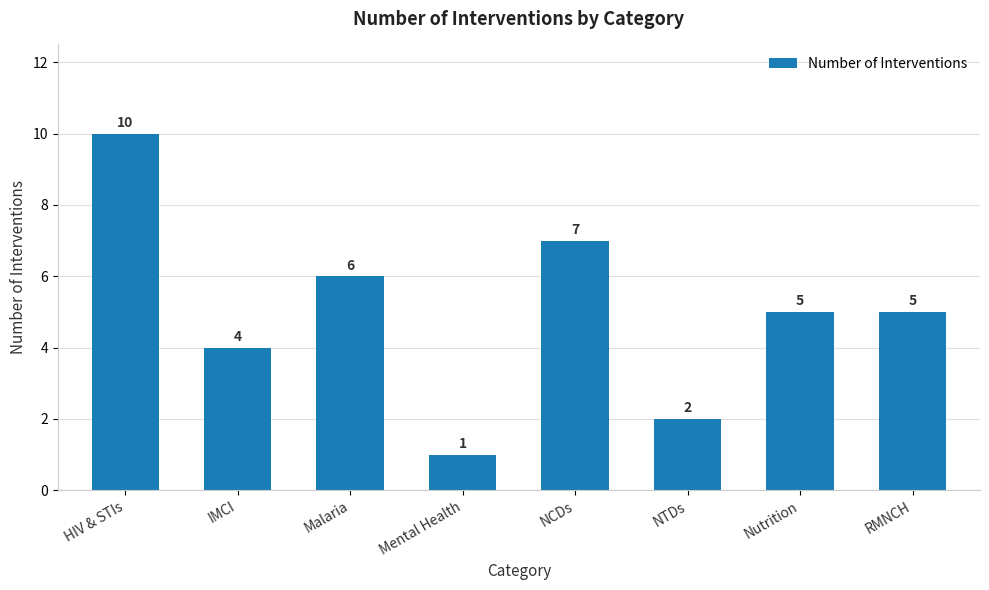

What is the difference between the second highest and minimum values?

6